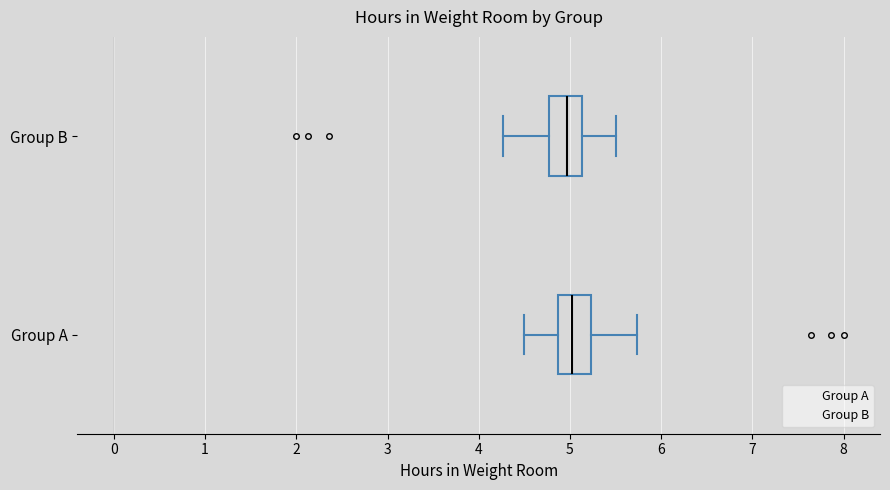

Reading bottom to top, read every box against the x-axis: the position of its median line, the range the box covers, and the ends of its whiskers. The values are not printed on the chart, so give them approximately, as read against the axis.

Group A: median 5.0, box 4.9 to 5.2, whiskers 4.5 to 5.7
Group B: median 5.0, box 4.8 to 5.1, whiskers 4.3 to 5.5